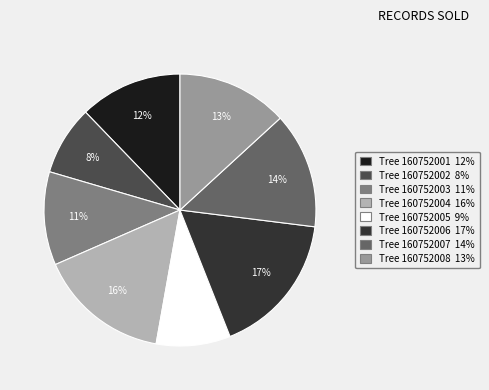

Is there any slice that represents more than half of the pie?

No